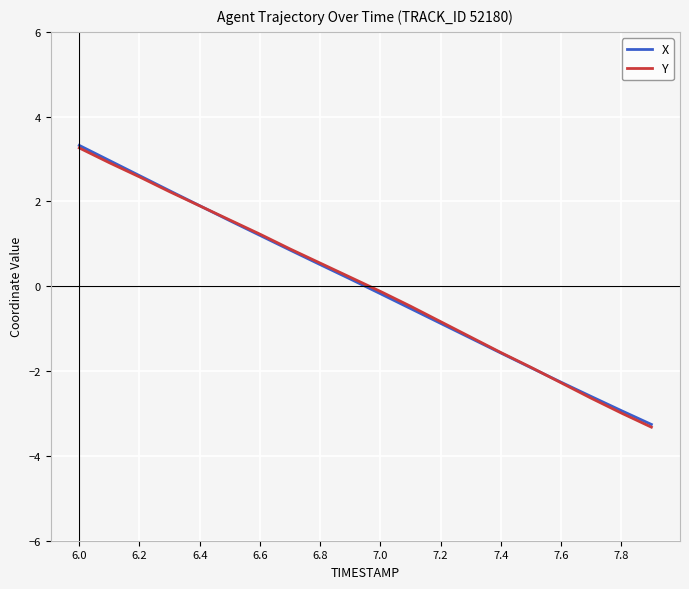

What is the smallest value displayed?

-3.3